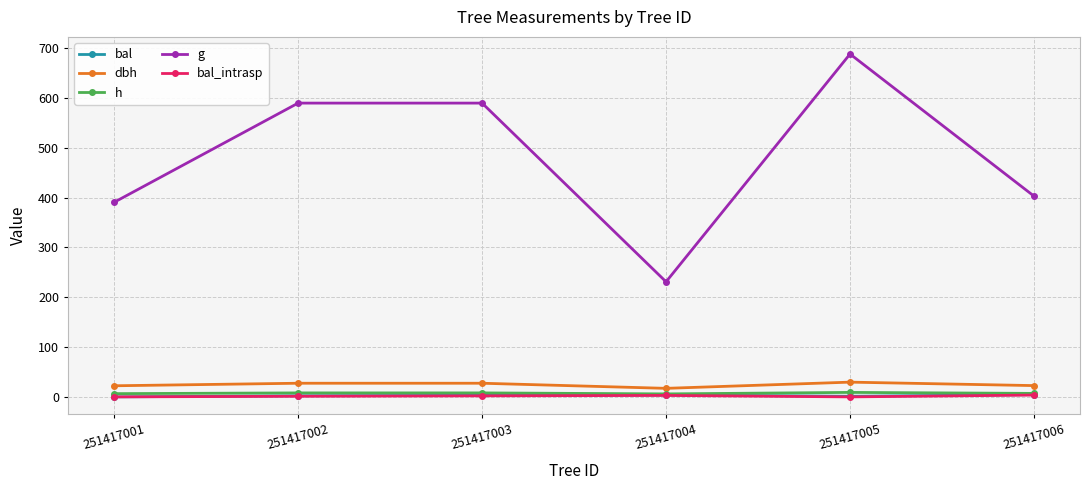

How many data points in bal_intrasp are above 2?

3